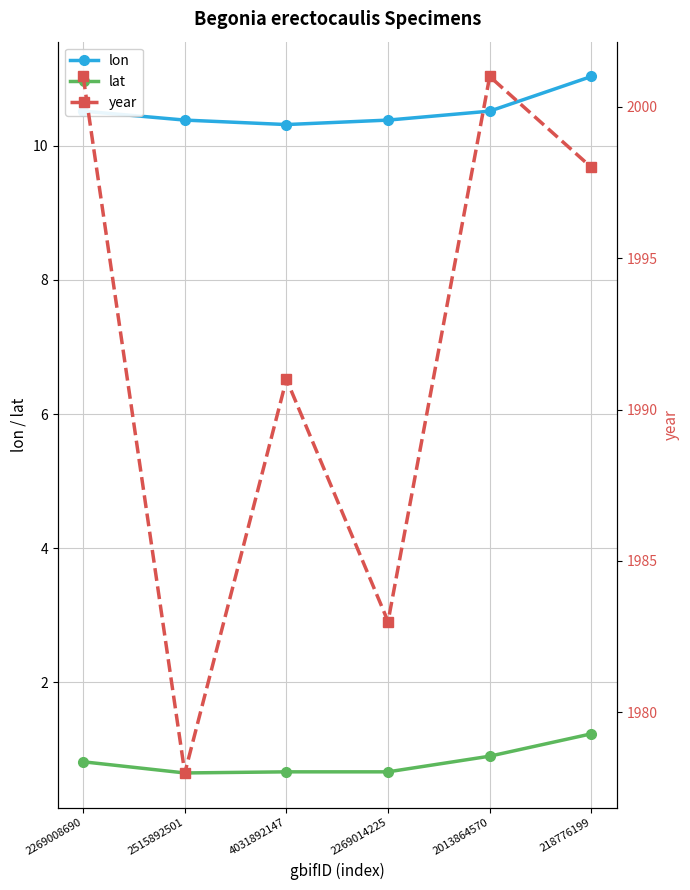

Rank the categories by lat value from highest to lowest.

218776199, 2013864570, 2269008690, 4031892147, 2269014225, 2515892501